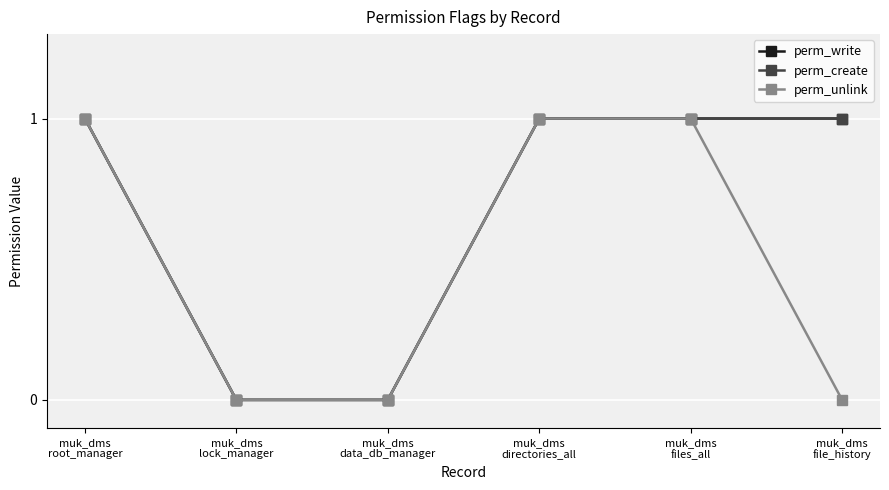

True or false: perm_unlink and perm_create cross at least once.

False